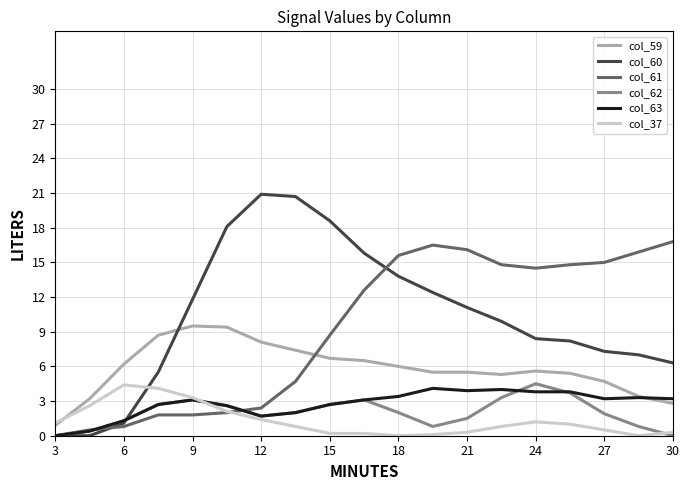

True or false: col_61 and col_62 cross at least once.

True